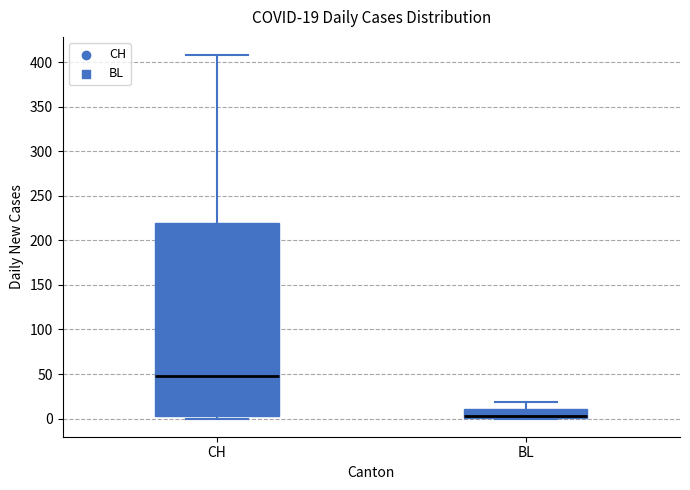

Which box is the tallest, from its lower edge to its upper edge?

CH